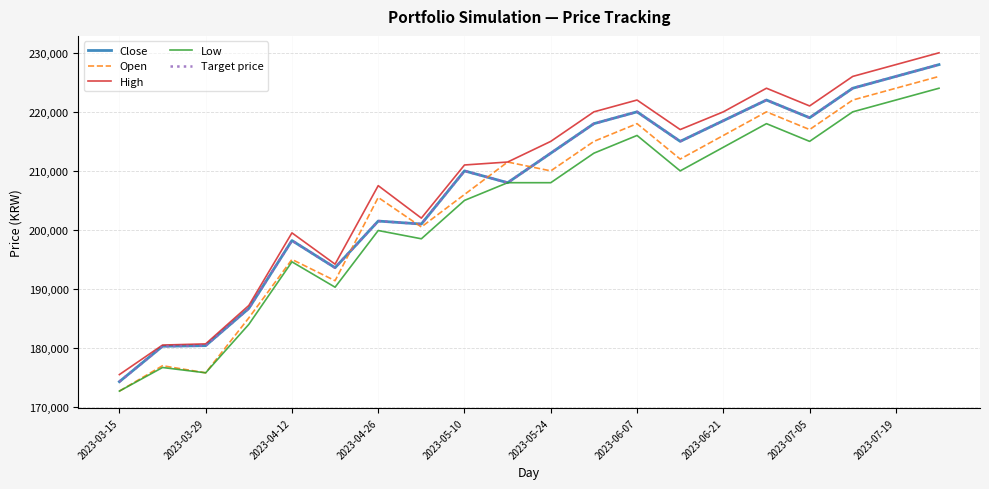

In High, how many points are lower than both neighbors (excluding endpoints)?

4